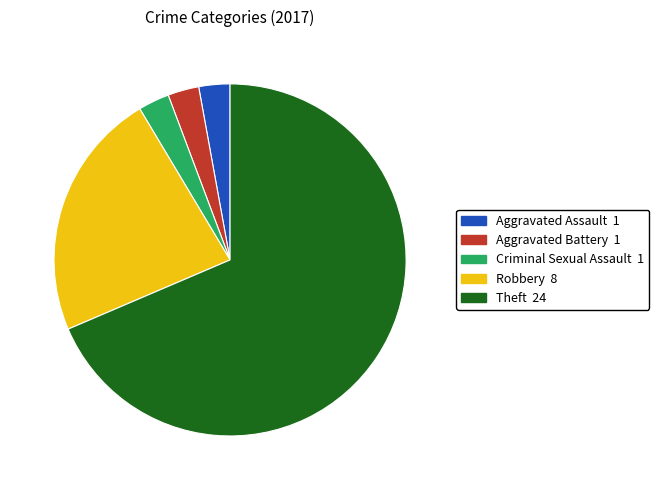

What is the ratio of the value at Aggravated Assault to the value at Criminal Sexual Assault?

1.0